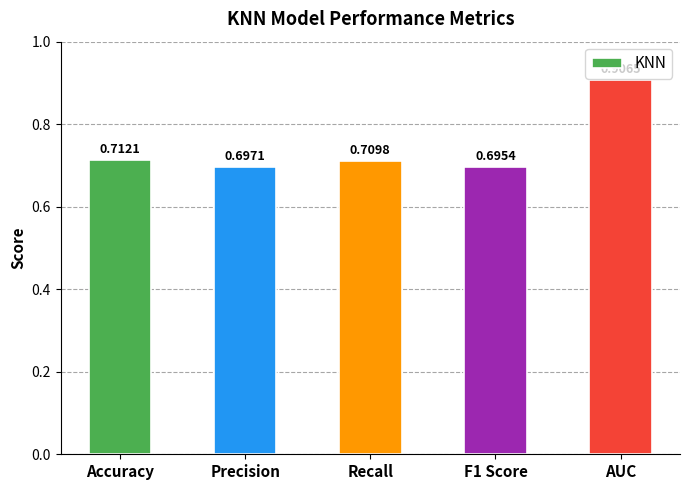

The value at Recall is 0.7. True or false?

True